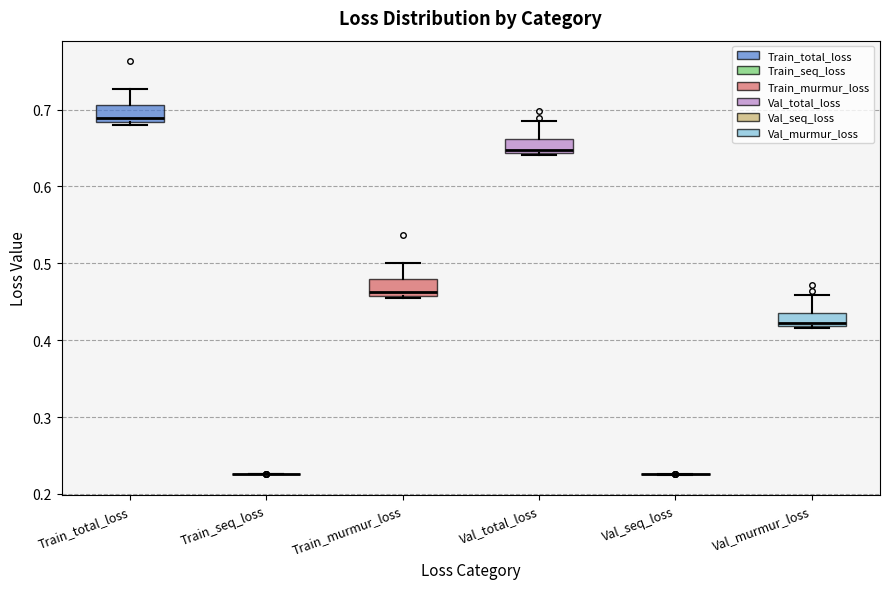

Where does the median line of the box for Train_total_loss sit on the y-axis? The values are not printed on the chart, so give them approximately, as read against the axis.

0.69